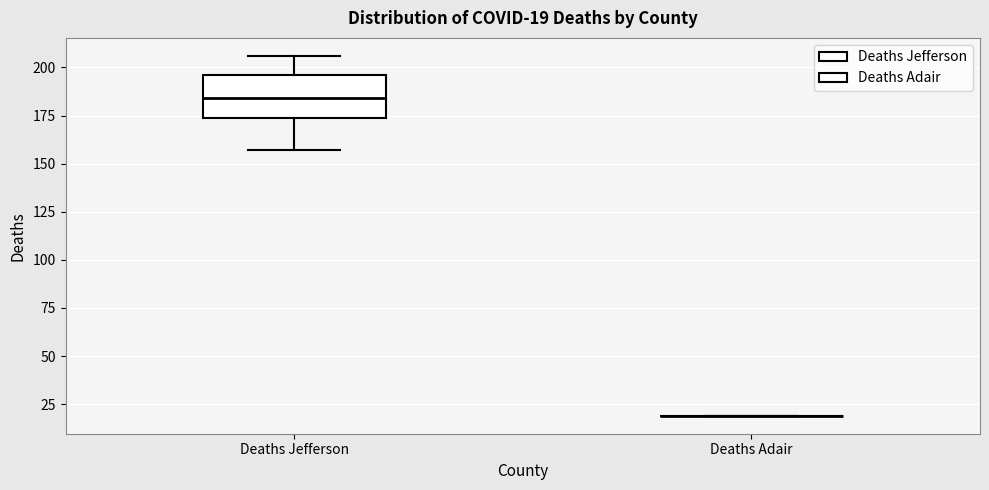

Comparing the boxes themselves (not the whiskers), which one is the tallest?

Deaths Jefferson